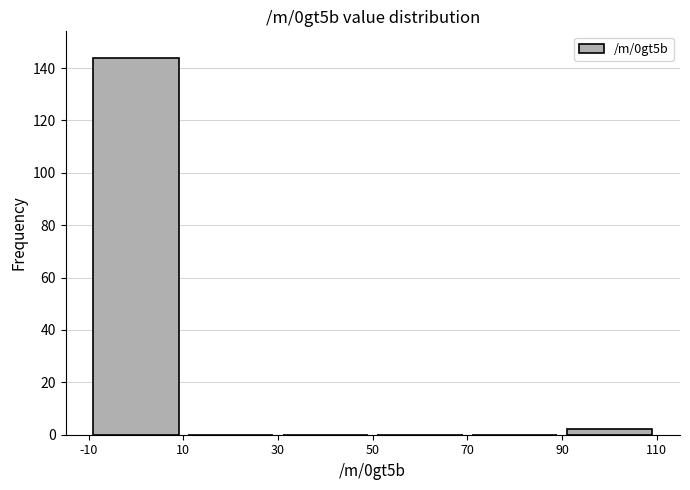

How tall is the bar that spans 90 to 110 on the x-axis? The values are not printed on the chart, so give them approximately, as read against the axis.

2